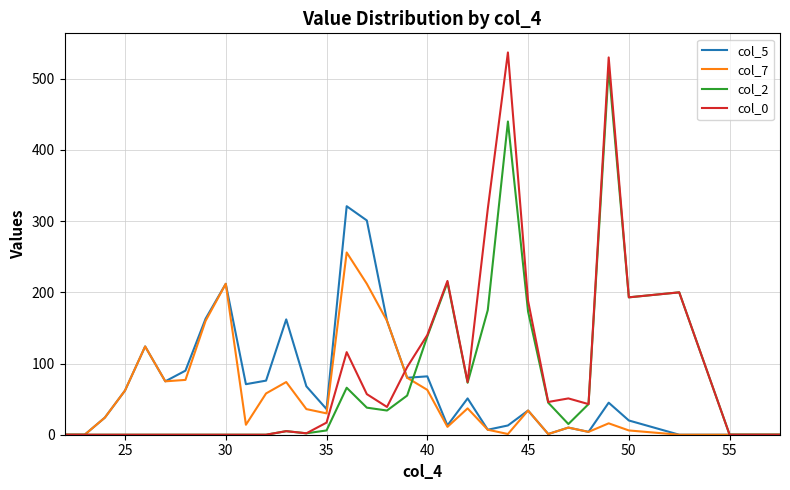

What is the difference between the second highest and second lowest values in the col_0 series?

530